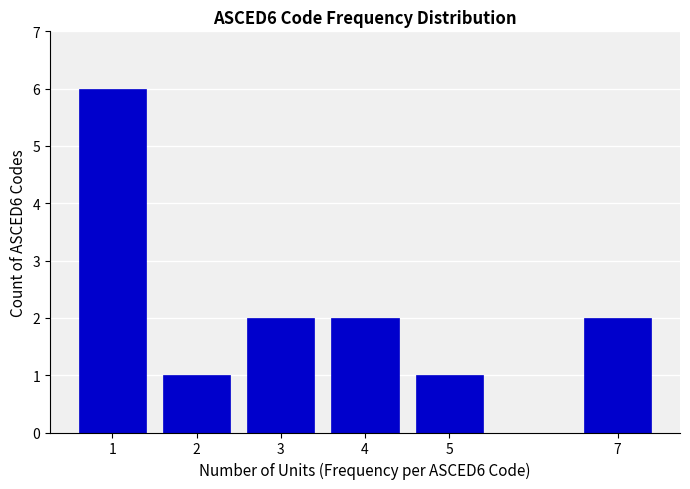

Reading left to right, list all the values displayed in this chart.

6	1	2	2	1	2